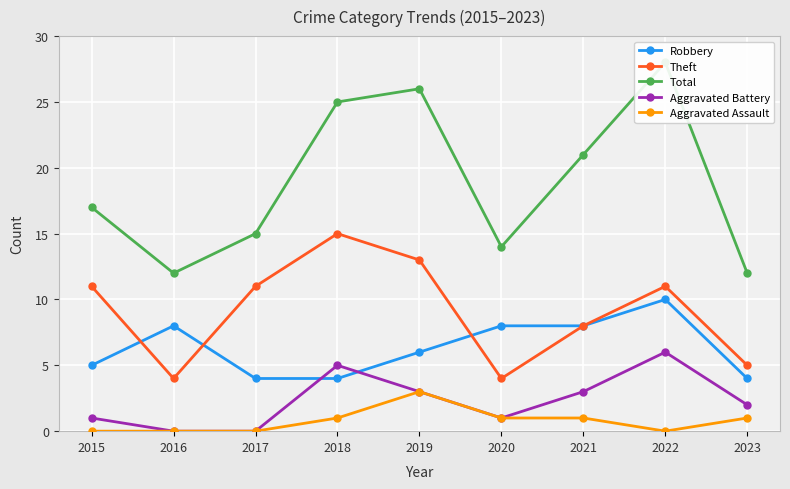

Reading left to right, transcribe all the data shown in this chart.

Robbery: 2015=5	2016=8	2017=4	2018=4	2019=6	2020=8	2021=8	2022=10	2023=4
Theft: 2015=11	2016=4	2017=11	2018=15	2019=13	2020=4	2021=8	2022=11	2023=5
Total: 2015=17	2016=12	2017=15	2018=25	2019=26	2020=14	2021=21	2022=28	2023=12
Aggravated Battery: 2015=1	2016=0	2017=0	2018=5	2019=3	2020=1	2021=3	2022=6	2023=2
Aggravated Assault: 2015=0	2016=0	2017=0	2018=1	2019=3	2020=1	2021=1	2022=0	2023=1